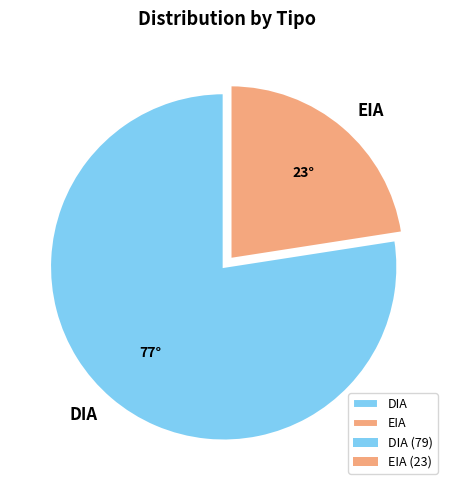

Which slice represents more than half of the pie?

DIA